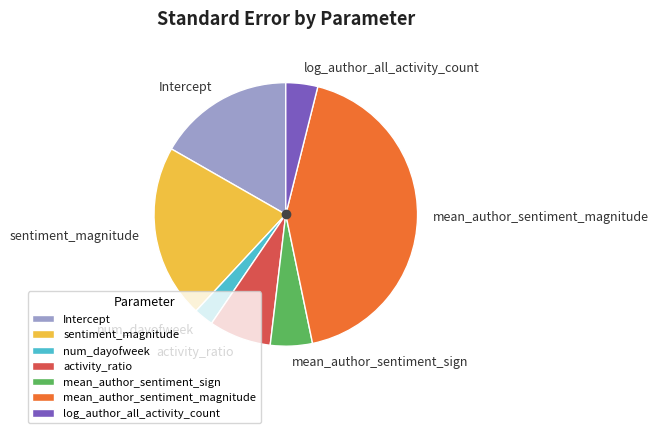

Which slice is the largest?

mean_author_sentiment_magnitude